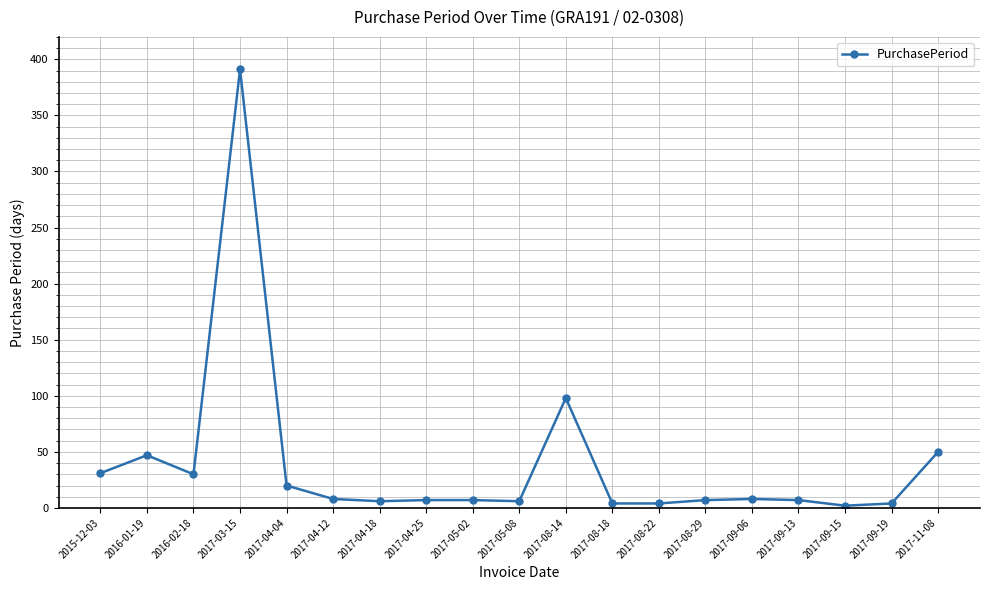

Between 2017-09-19 and 2017-03-15, which is larger?

2017-03-15